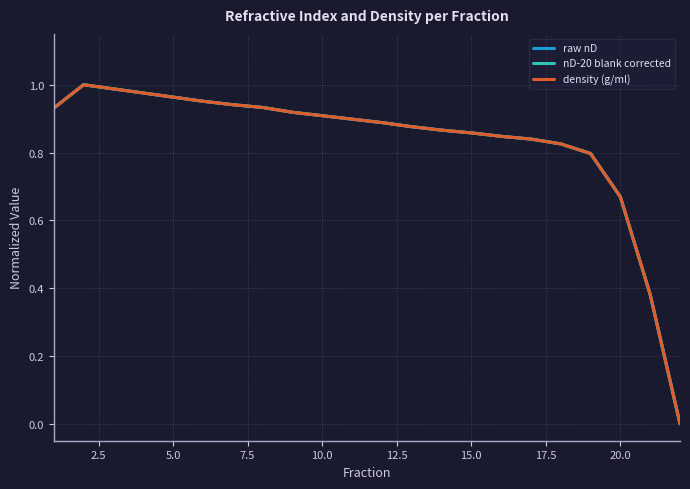

What is the value of the nD-20 blank corrected point at the 19th from the left?

0.8